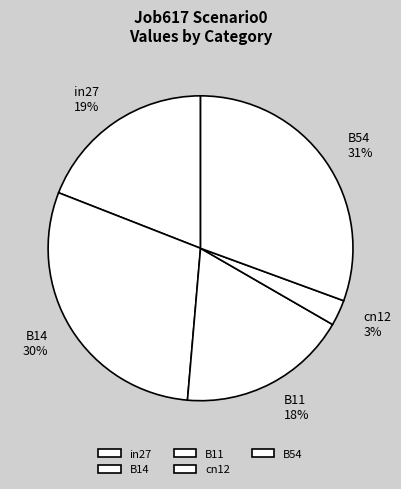

To the nearest percent, what is the average slice percentage?

20%